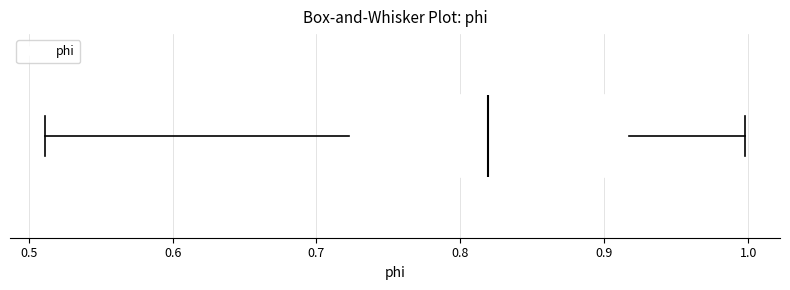

Read this box plot against the x-axis: the position of the median line, the range covered by the box, and the ends of both whiskers. The values are not printed on the chart, so give them approximately, as read against the axis.

median 0.82, box 0.72 to 0.92, whiskers 0.51 to 1.00